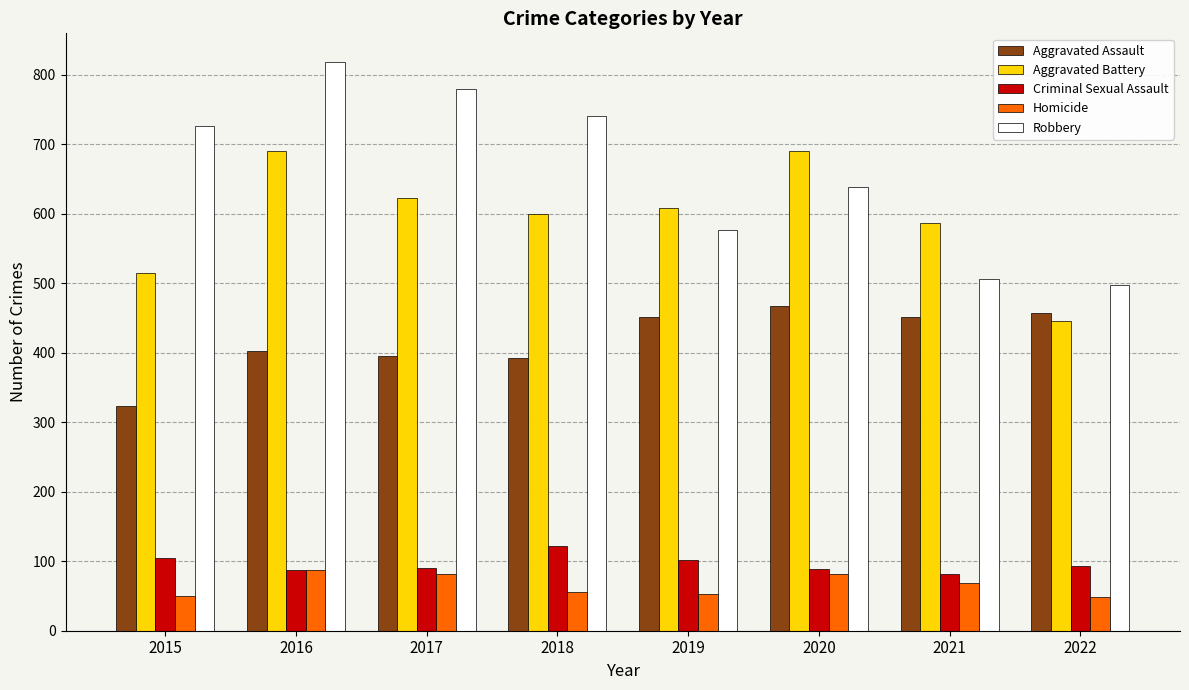

What are all the series names shown in the legend?

Aggravated Assault, Aggravated Battery, Criminal Sexual Assault, Homicide, Robbery